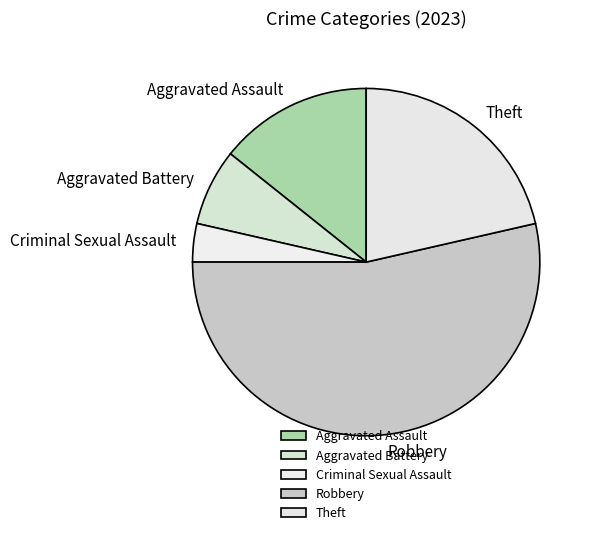

Which slice is the smallest?

Criminal Sexual Assault